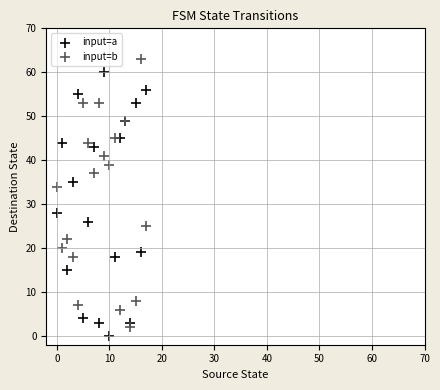

Which series has the widest spread of Y values?

input=b